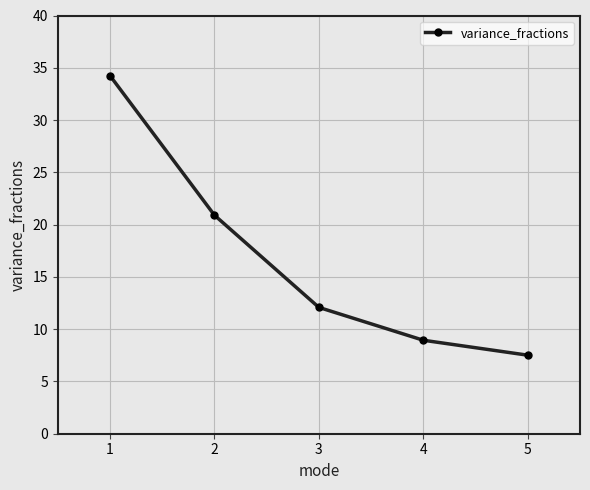

True or false: the data shows 7.5 at 5.

True